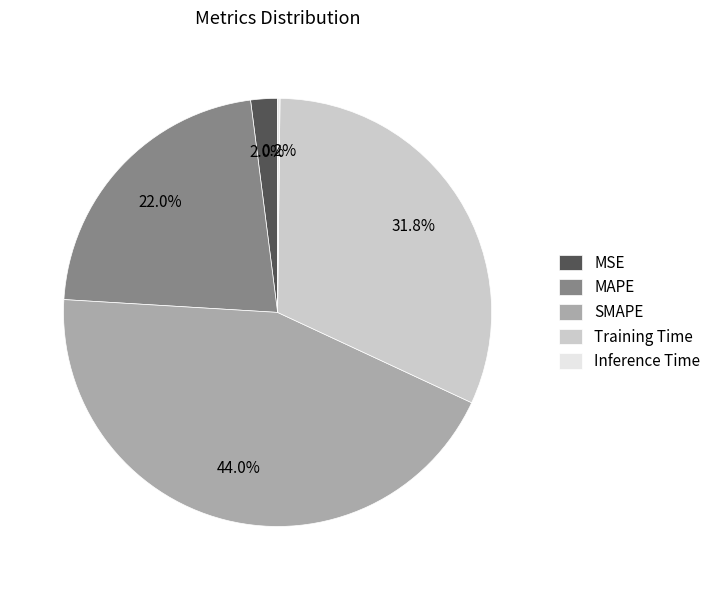

To the nearest percent, what is the average slice percentage?

20%